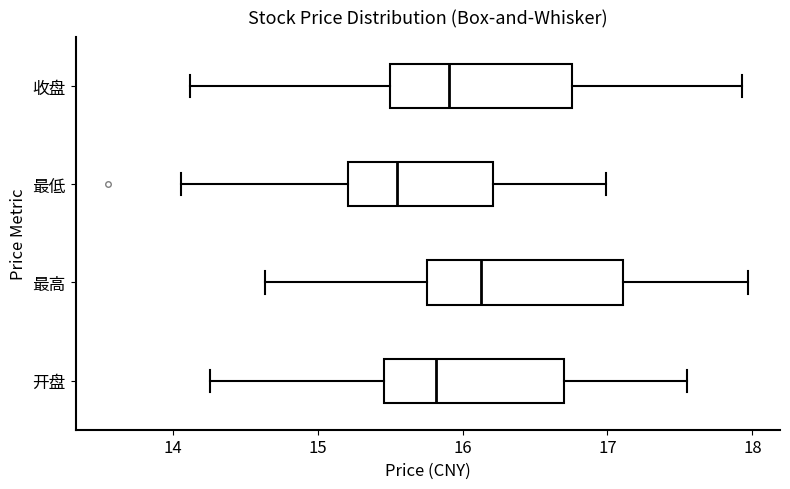

Where is the left edge of the box for 收盘 on the x-axis? The values are not printed on the chart, so give them approximately, as read against the axis.

15.5